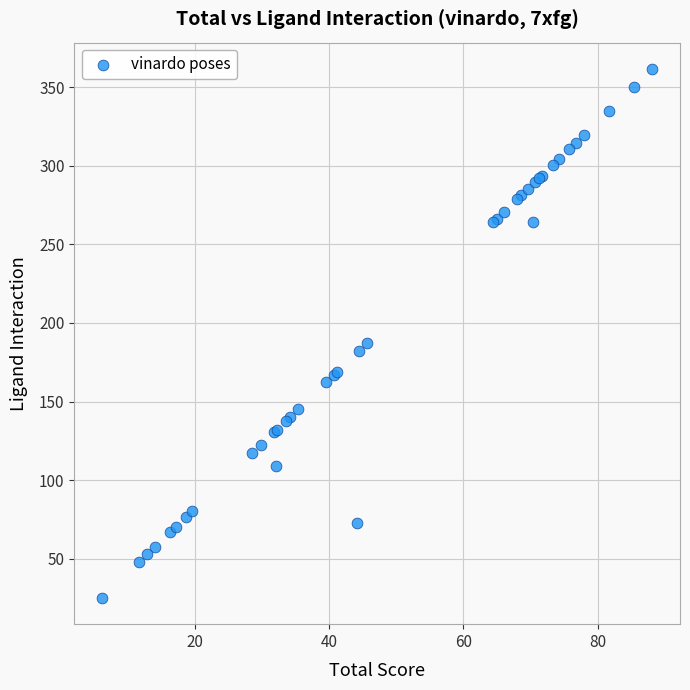

What Y value in the scatter plot is closest to 193?

187.1